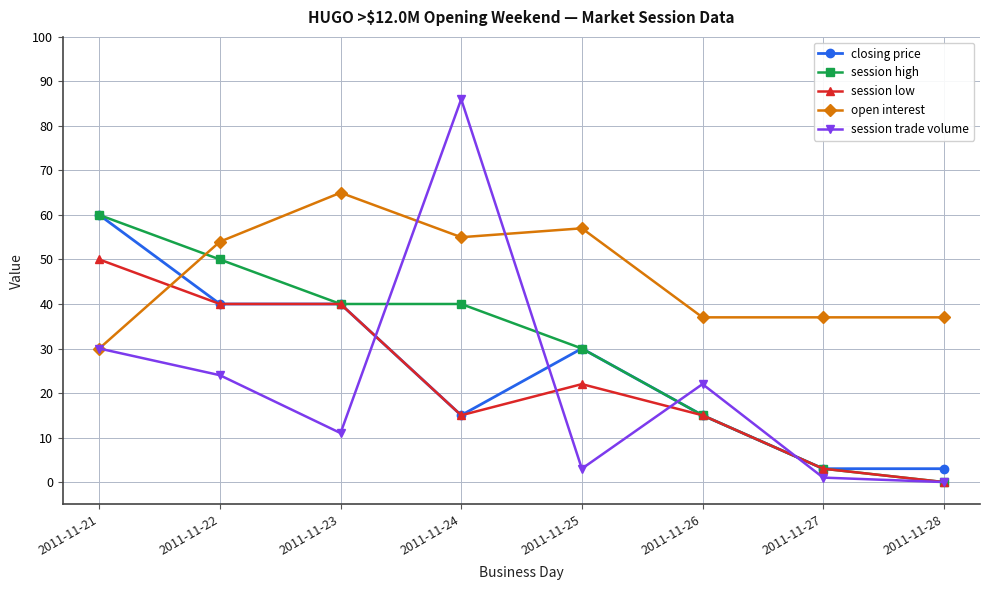

What is the difference between the highest and lowest values at 2011-11-22?

30